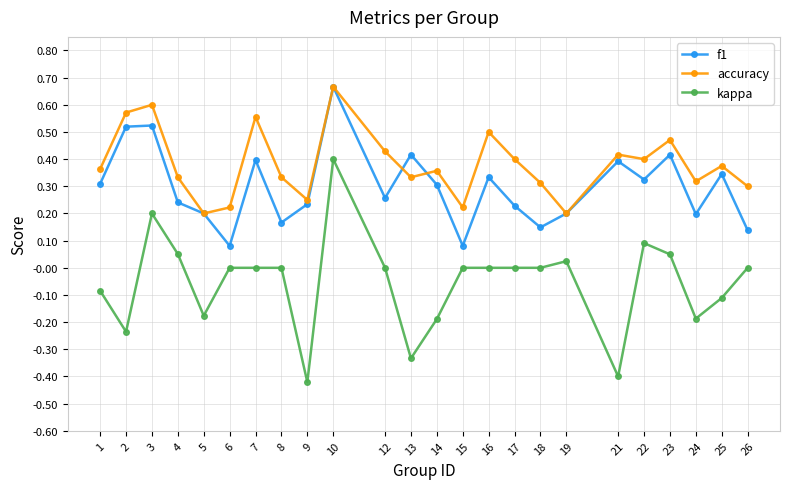

The value of accuracy at 3 is 0.4. True or false?

False